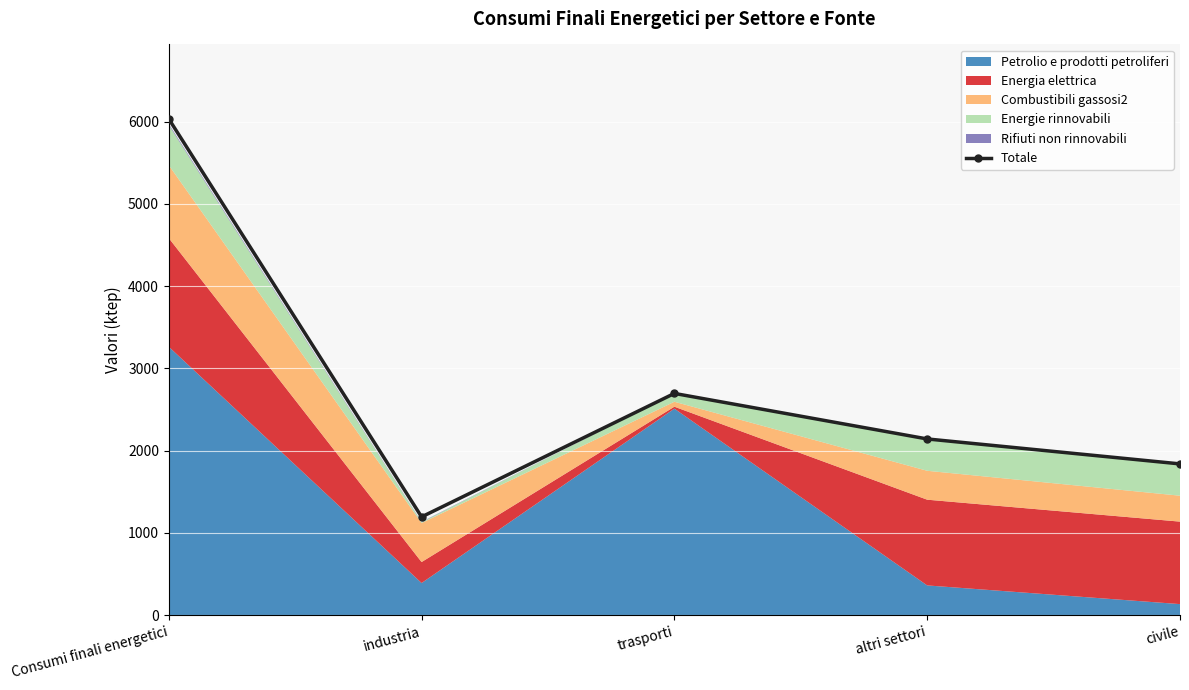

What is the average value?

2780.8